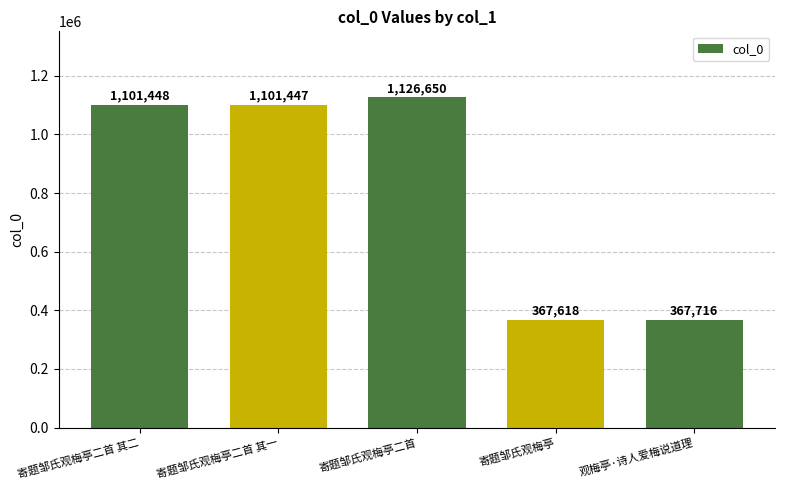

Rank the categories by value from highest to lowest.

寄题邹氏观梅亭二首, 寄题邹氏观梅亭二首 其二, 寄题邹氏观梅亭二首 其一, 观梅亭·诗人爱梅说道理, 寄题邹氏观梅亭